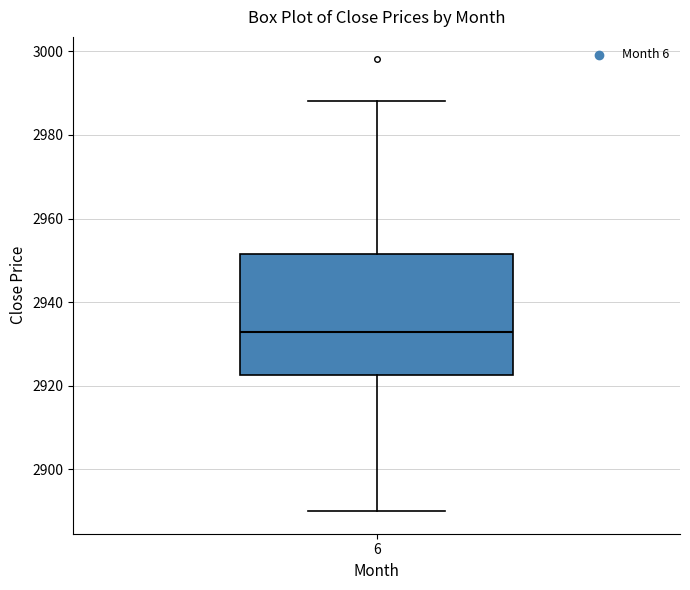

Where does the median line of the box at x = 6 sit on the y-axis? The values are not printed on the chart, so give them approximately, as read against the axis.

2932